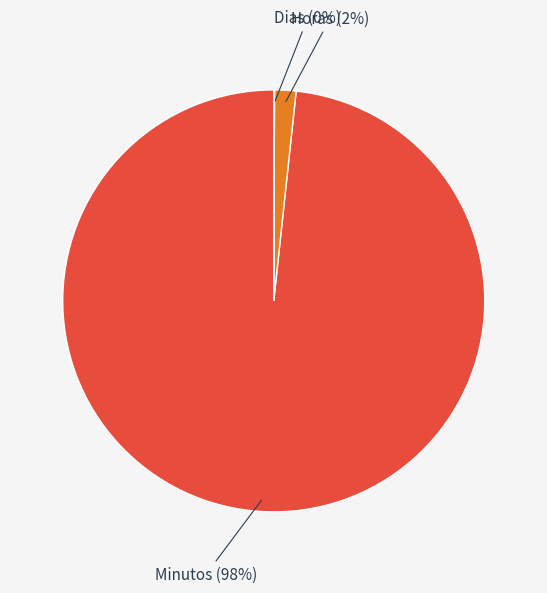

To the nearest percent, what is the difference between the largest and smallest slice percentages?

98%